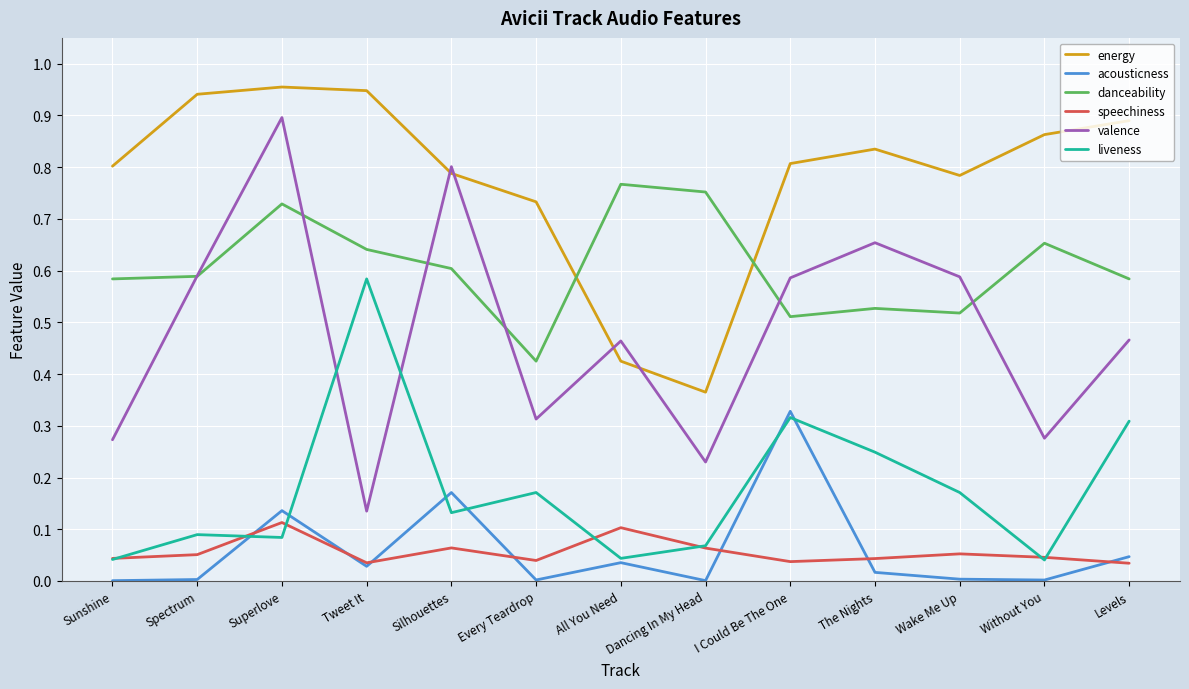

Which series has the largest range (max minus min)?

valence